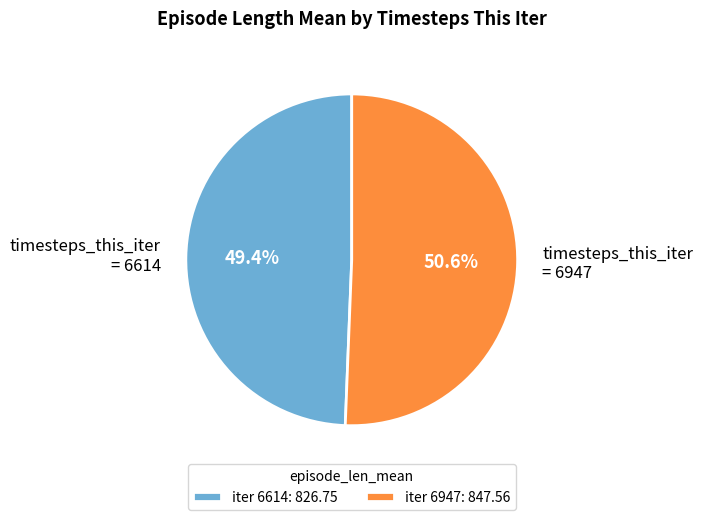

What is the majority slice?

iter 6947: 847.56